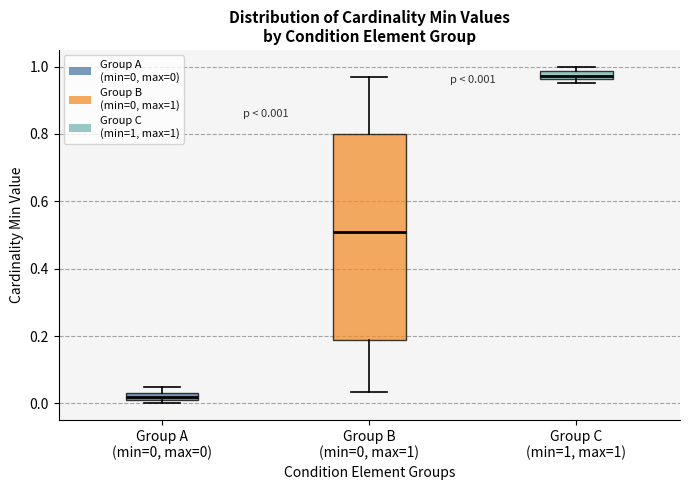

Which box's median line is the highest?

Group C (min=1, max=1)